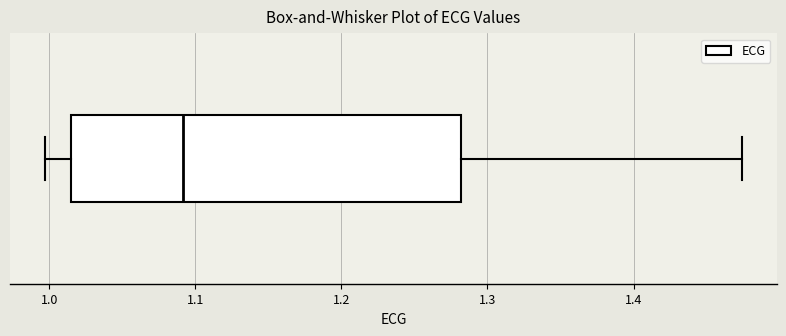

Read this box plot against the x-axis: the position of the median line, the range covered by the box, and the ends of both whiskers. The values are not printed on the chart, so give them approximately, as read against the axis.

median 1.09, box 1.01 to 1.28, whiskers 1.00 to 1.47